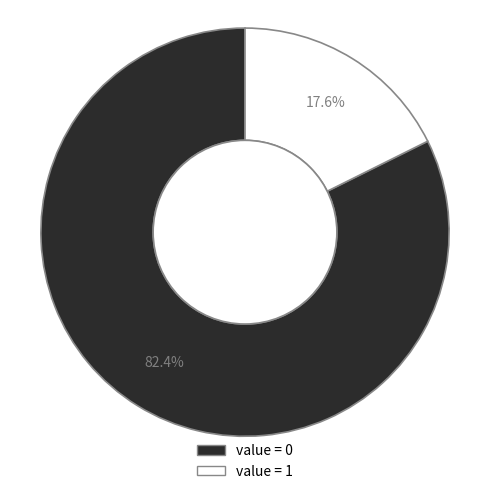

Is value = 0 the majority of the pie?

Yes